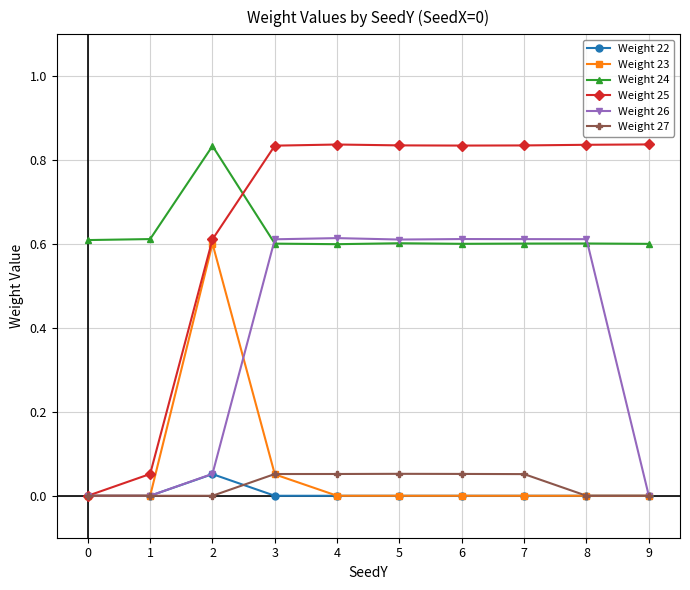

What is the sum of the Weight 26 values at 4 and 8?

1.2